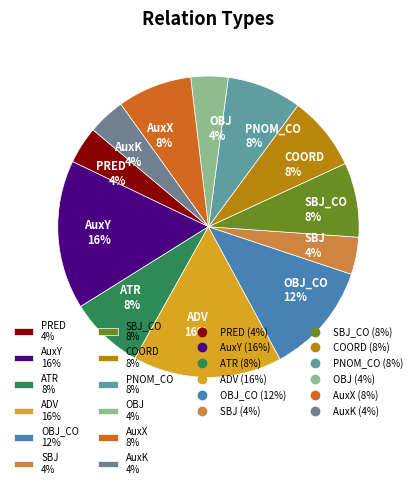

Is the sum of OBJ_CO 12% and AuxX 8% greater than half?

No